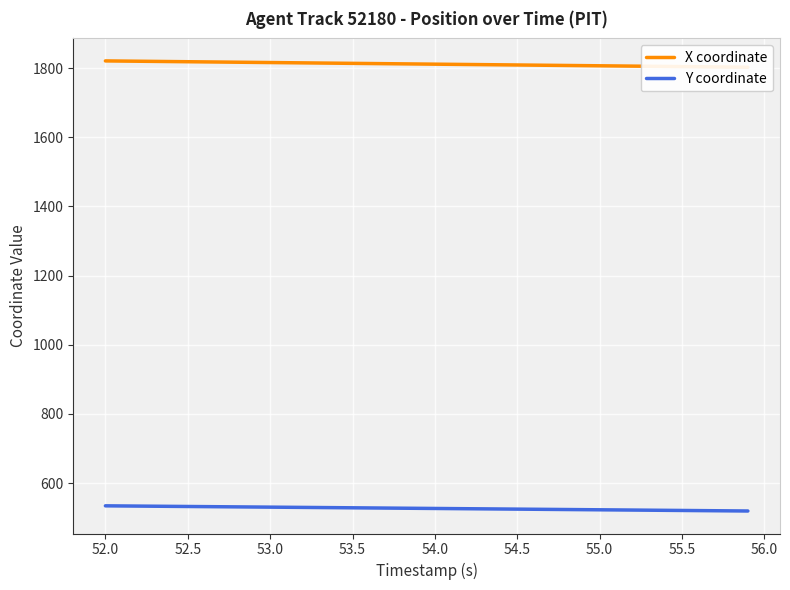

Reading left to right, extract all data points from this chart.

X coordinate: 1821.1	1820.6	1820.1	1819.7	1819.2	1818.7	1818.2	1817.8	1817.3	1816.8	1816.3	1815.9	1815.4	1814.9	1814.5	1814.0	1813.5	1813.0	1812.6	1812.1	1811.6	1811.2	1810.7	1810.2	1809.8	1809.3	1808.8	1808.3	1807.9	1807.4	1806.9	1806.5	1806.0	1805.5	1805.1	1804.6	1804.1	1803.7	1803.2	1802.7
Y coordinate: 534.0	533.7	533.3	532.9	532.5	532.1	531.8	531.4	531.0	530.6	530.2	529.8	529.5	529.1	528.7	528.3	527.9	527.6	527.2	526.8	526.4	526.0	525.6	525.3	524.9	524.5	524.1	523.7	523.3	522.9	522.6	522.2	521.8	521.4	521.0	520.6	520.2	519.9	519.5	519.1